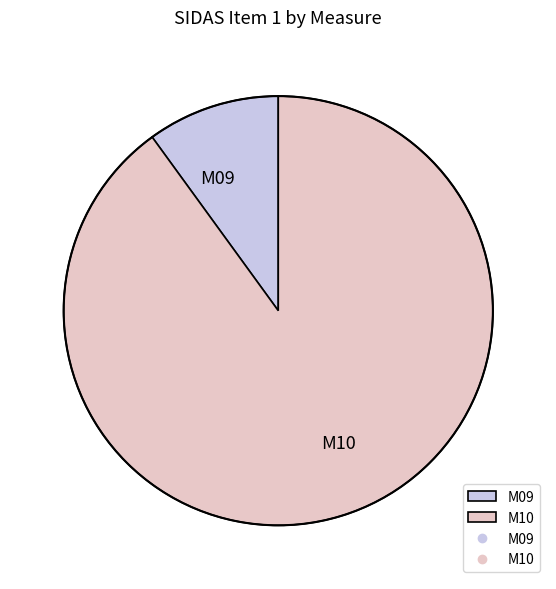

Is the sum of M10 and M09 greater than half?

Yes